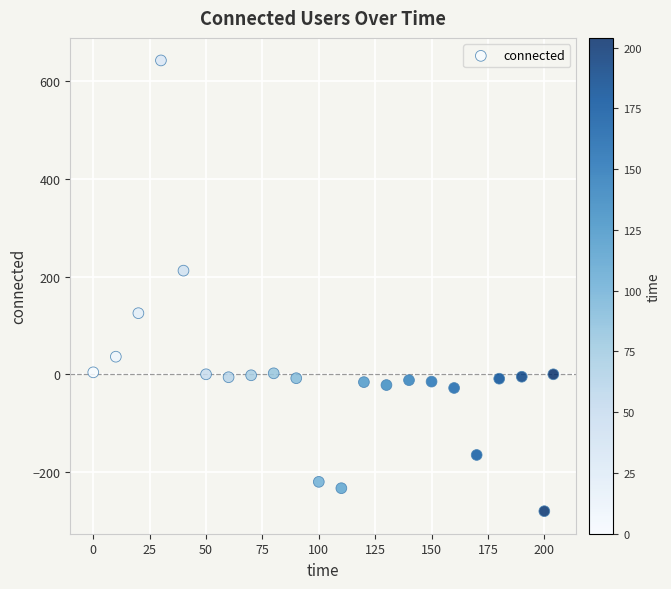

What Y value in the scatter plot is closest to 181?

212